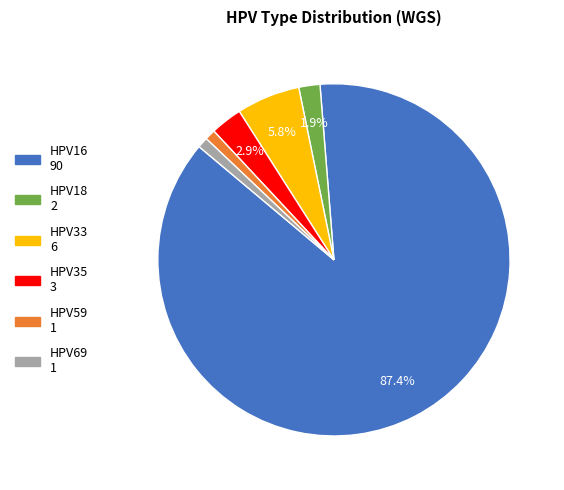

To the nearest percent, what is the difference between the largest and smallest slice percentages?

86%